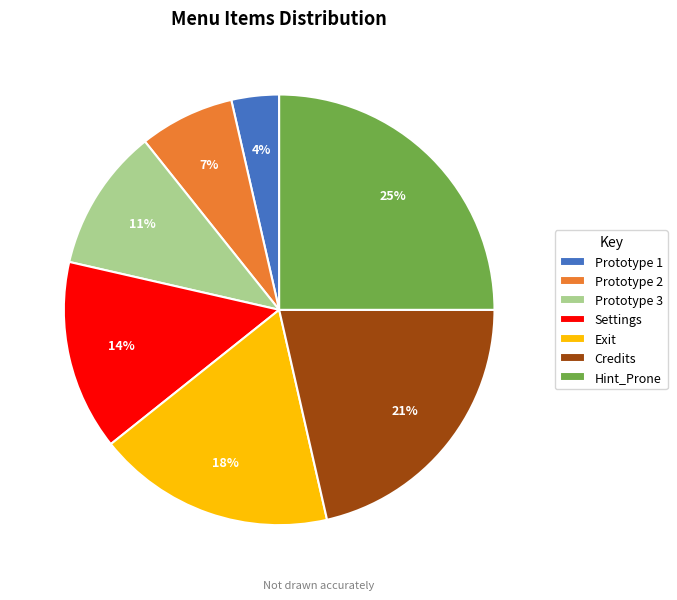

What is the ratio of the value at Hint_Prone to the value at Prototype 3?

2.3